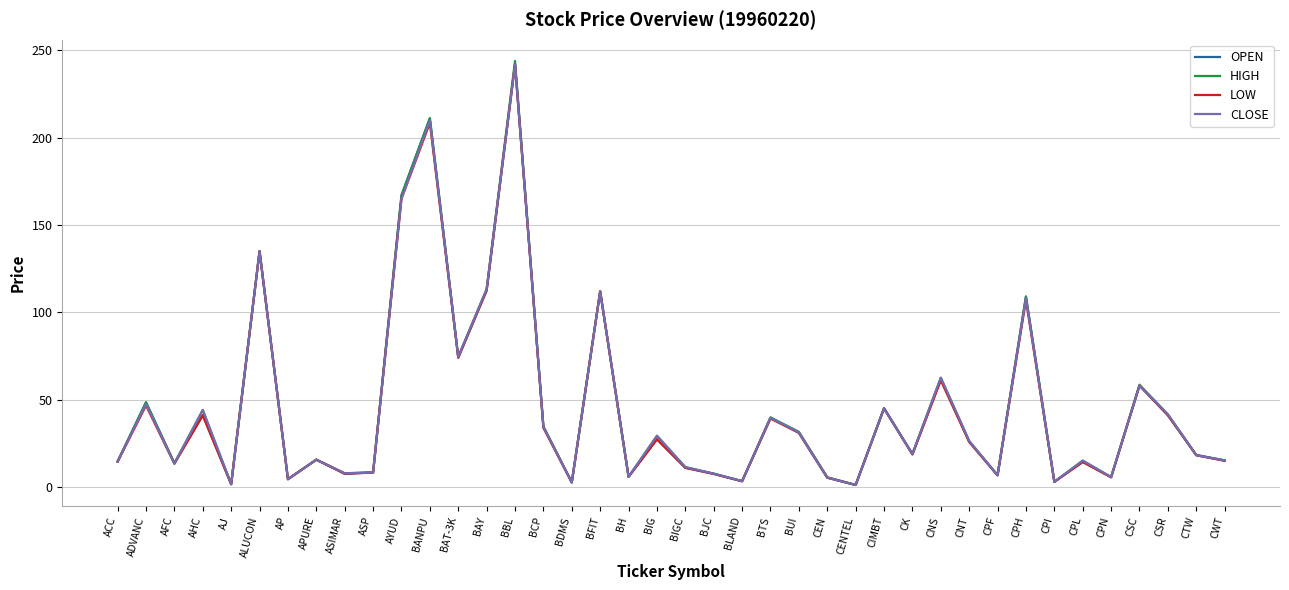

What is the difference between the maximum and second lowest values in the CLOSE series?

240.5